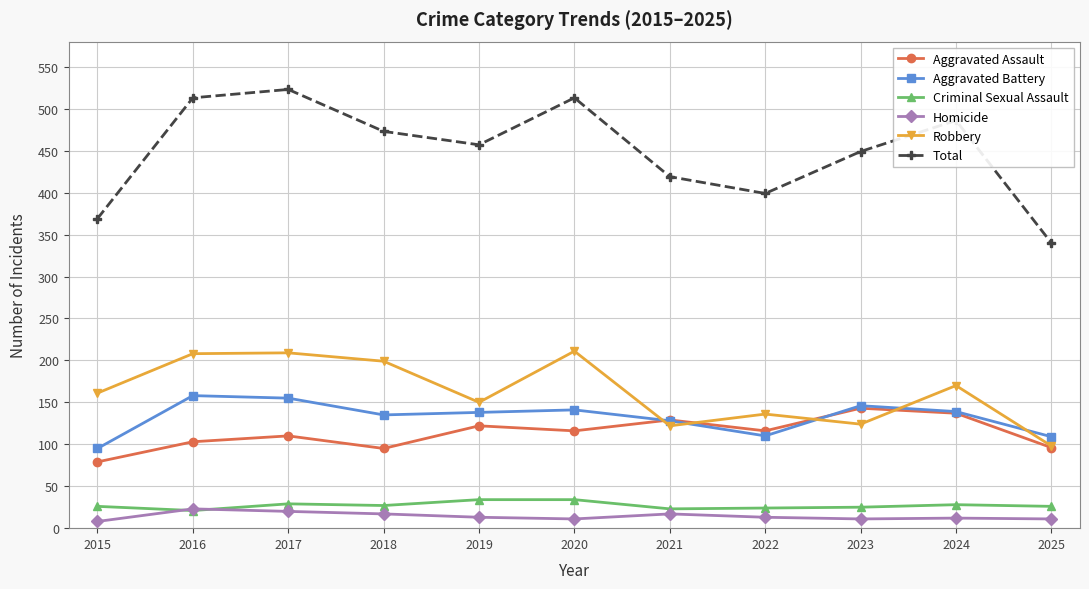

The value of Total at 2020 is 513. True or false?

True